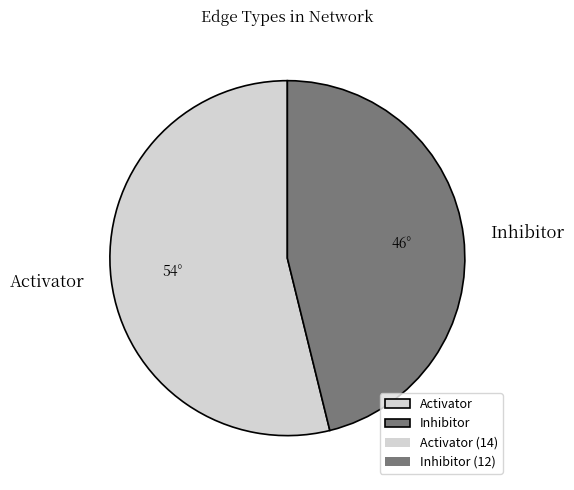

True or false: Inhibitor accounts for 55% of the total.

False